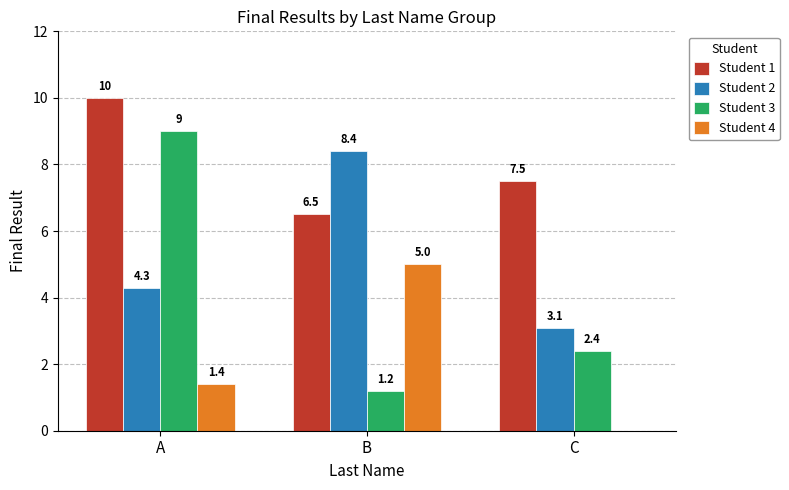

What is the total value across all series at B?

21.1